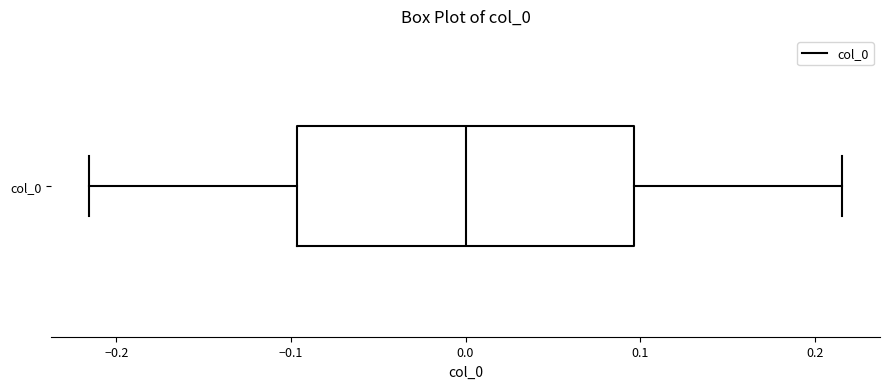

Transcribe this box plot: give where the median line is, the range the box spans, and where the two whiskers end, as read against the x-axis. The values are not printed on the chart, so give them approximately, as read against the axis.

median 0.00, box -0.10 to 0.10, whiskers -0.22 to 0.22